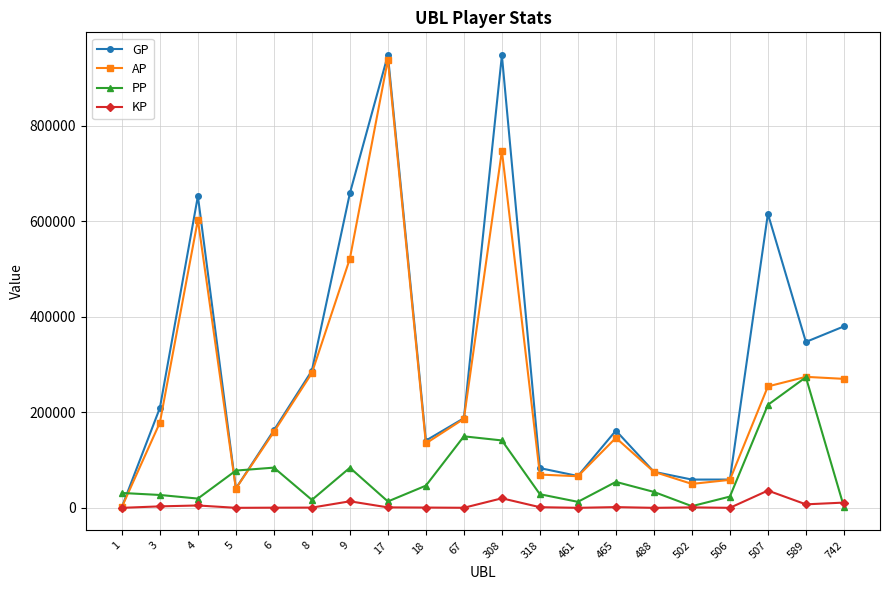

Which series changed the most between 67 and 507?

GP